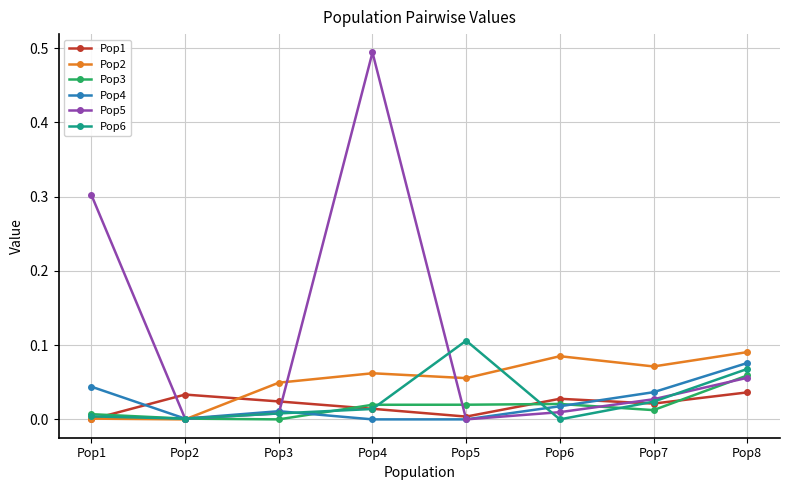

At which category does Pop5 reach its first local valley?

Pop2